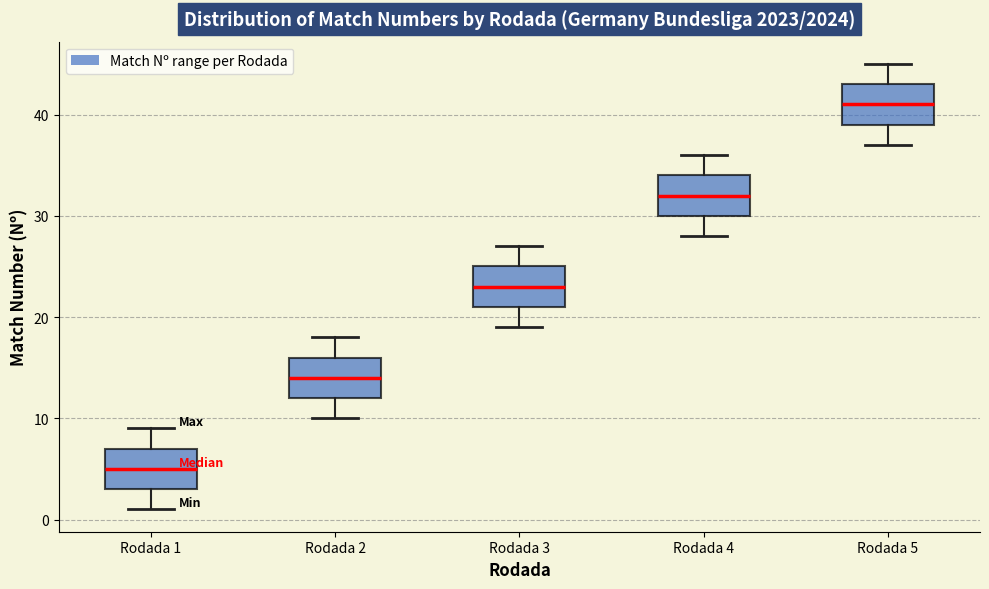

Which box has the lowest median line?

Rodada 1